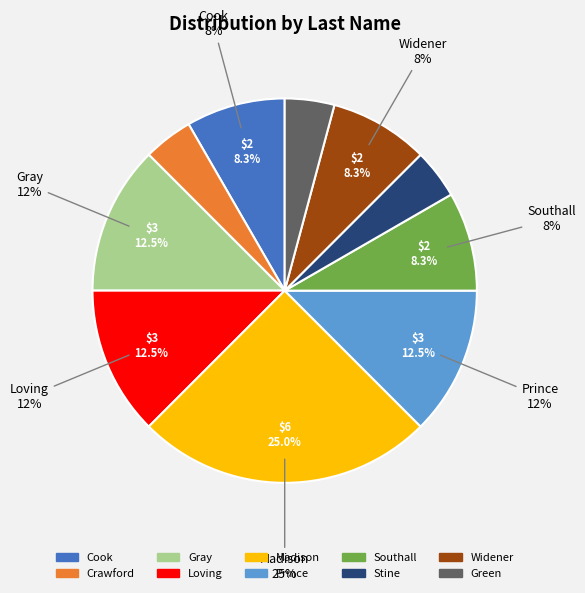

What portion of the pie excludes Cook?

91.7%